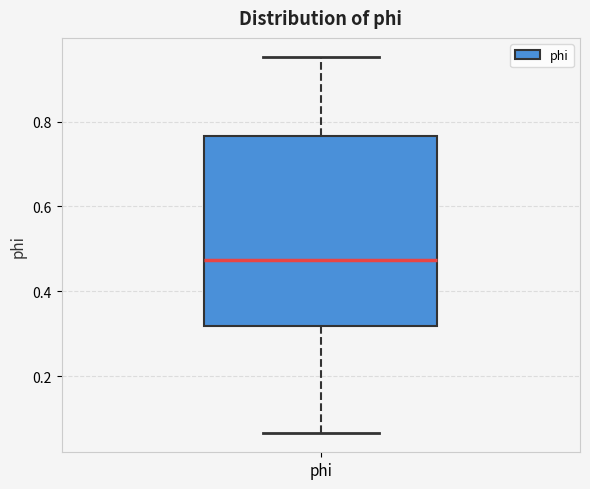

Where does the upper whisker of the box for phi end on the y-axis? The values are not printed on the chart, so give them approximately, as read against the axis.

0.96